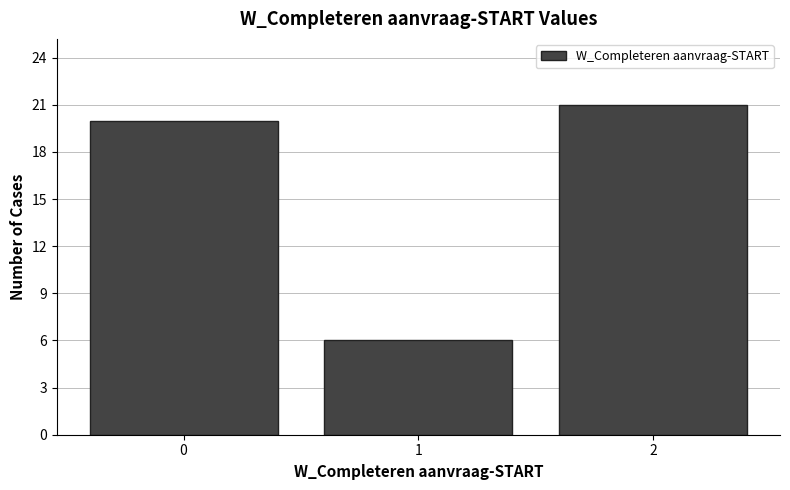

Reading right to left, what are all the values shown in this chart?

2=21	1=6	0=20